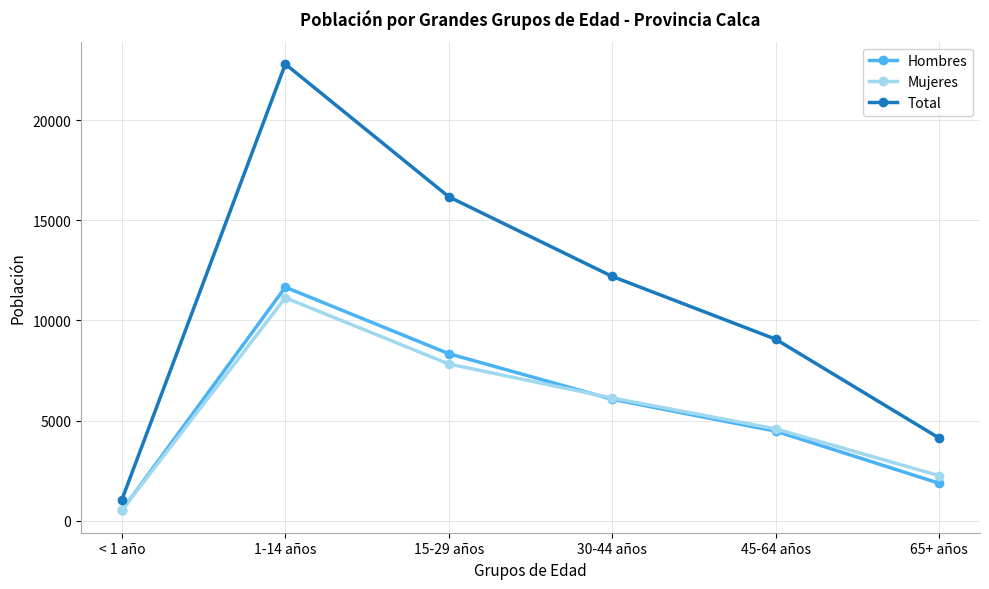

Reading left to right, what are all the values shown in this chart?

Hombres: 521	11660	8341	6067	4476	1875
Mujeres: 534	11132	7829	6129	4588	2255
Total: 1055	22792	16170	12196	9064	4130